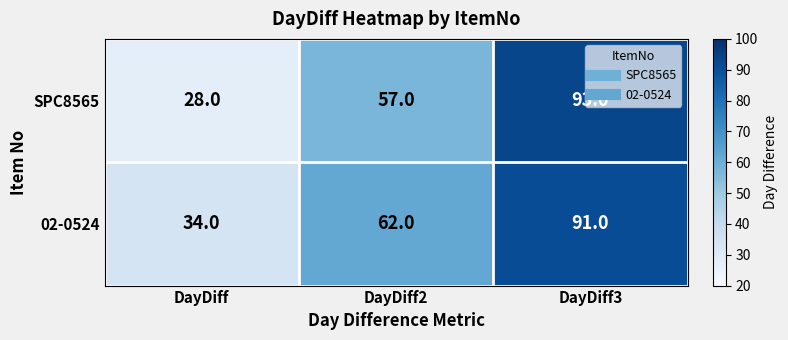

How many series are shown in this chart?

2